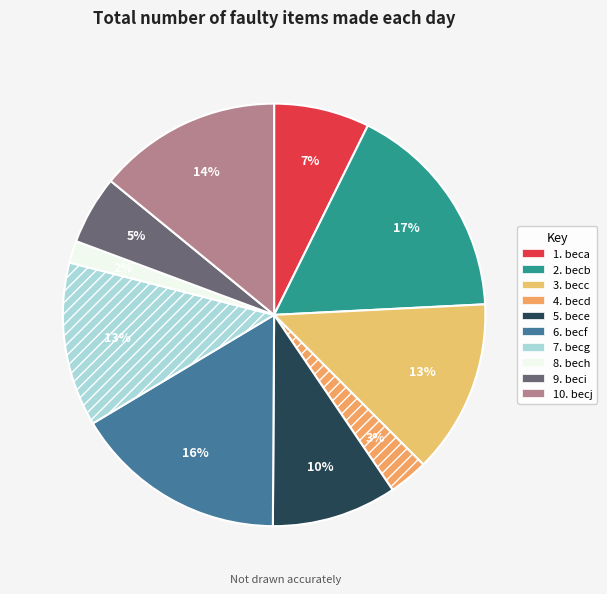

Which category has the biggest portion of the pie?

becb